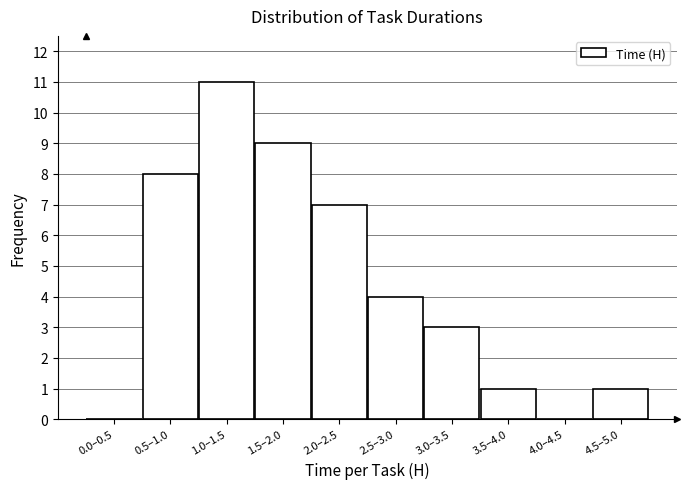

Reading left to right, extract all data points from this chart.

0.0–0.5=0	0.5–1.0=8	1.0–1.5=11	1.5–2.0=9	2.0–2.5=7	2.5–3.0=4	3.0–3.5=3	3.5–4.0=1	4.0–4.5=0	4.5–5.0=1